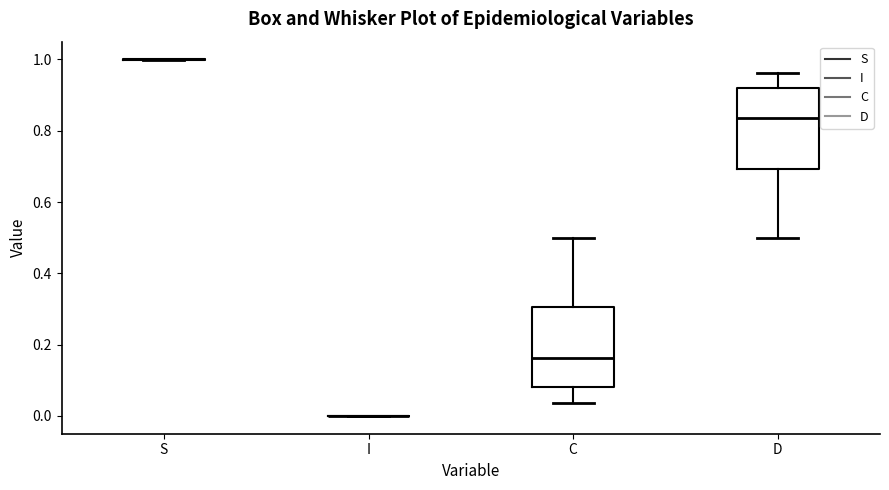

Reading left to right, transcribe this box plot: for each box, give where its median line is, the range the box spans, and where its two whiskers end, as read against the y-axis. The values are not printed on the chart, so give them approximately, as read against the axis.

S: box collapsed to a line at 1.00, whiskers 1.00 to 1.00
I: box collapsed to a line at 0.00, whiskers 0.00 to 0.00
C: median 0.16, box 0.08 to 0.30, whiskers 0.04 to 0.50
D: median 0.84, box 0.70 to 0.92, whiskers 0.50 to 0.96